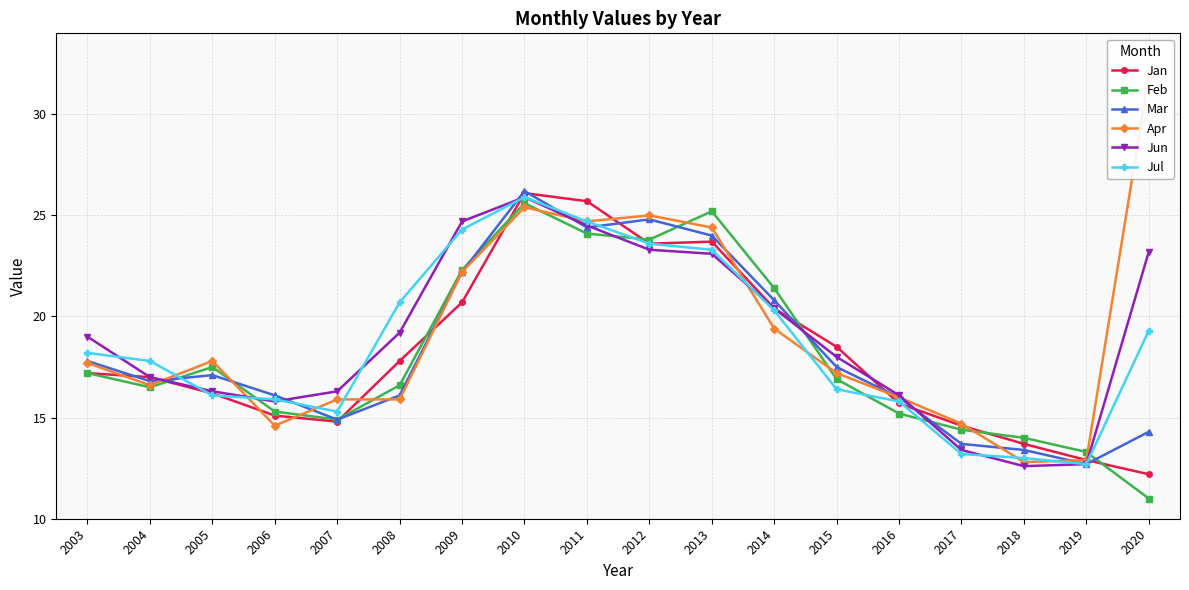

Where is the first local maximum for Mar?

2005